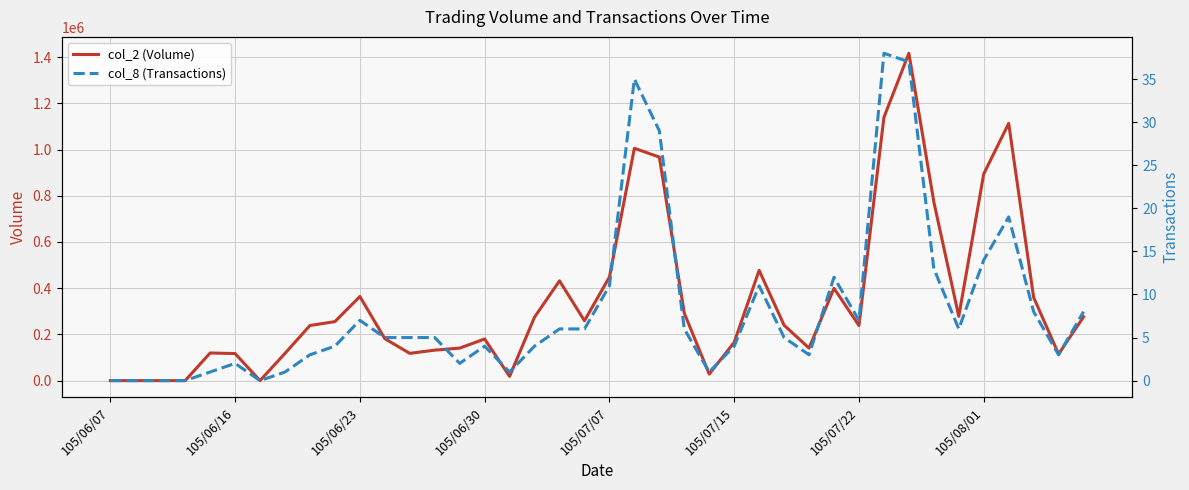

What is the difference between the col_2 (Volume) values at 33 and 105/06/23?

774080